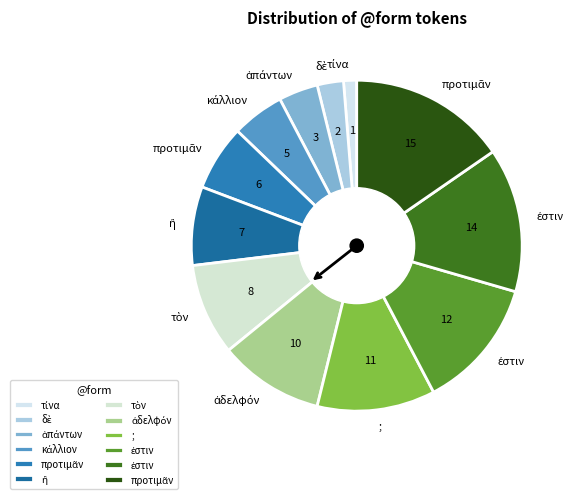

Count the number of slices in the pie.

12